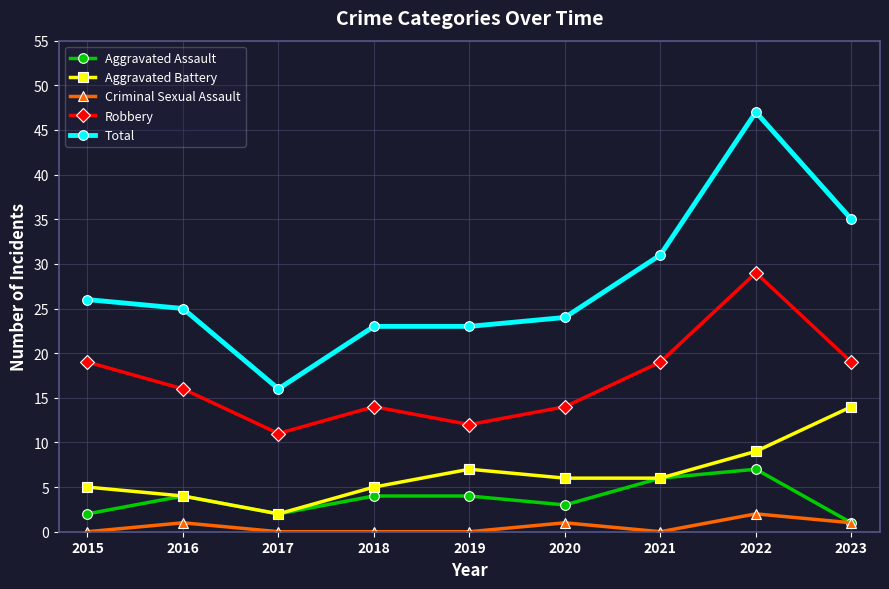

True or false: Robbery and Criminal Sexual Assault intersect in this chart.

False